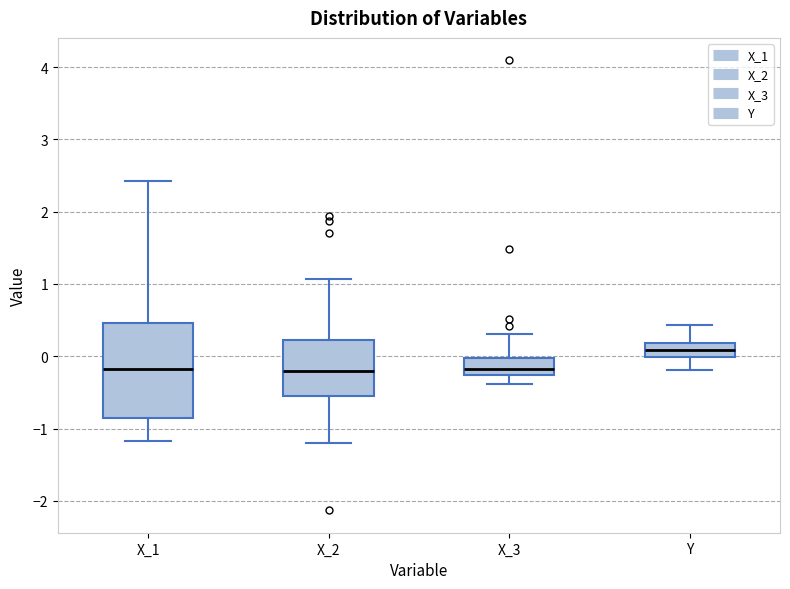

Reading left to right, read every box against the y-axis: the position of its median line, the range the box covers, and the ends of its whiskers. The values are not printed on the chart, so give them approximately, as read against the axis.

X_1: median -0.2, box -0.9 to 0.5, whiskers -1.2 to 2.4
X_2: median -0.2, box -0.5 to 0.2, whiskers -1.2 to 1.1
X_3: median -0.2, box -0.3 to 0.0, whiskers -0.4 to 0.3
Y: median 0.1, box 0.0 to 0.2, whiskers -0.2 to 0.4